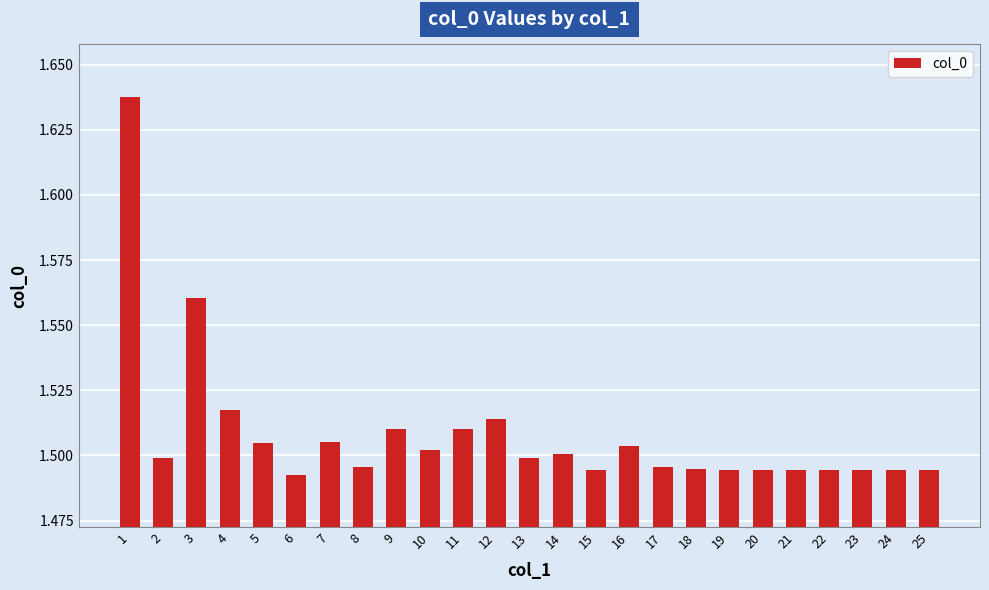

What is the difference between the maximum and second lowest values?

0.1